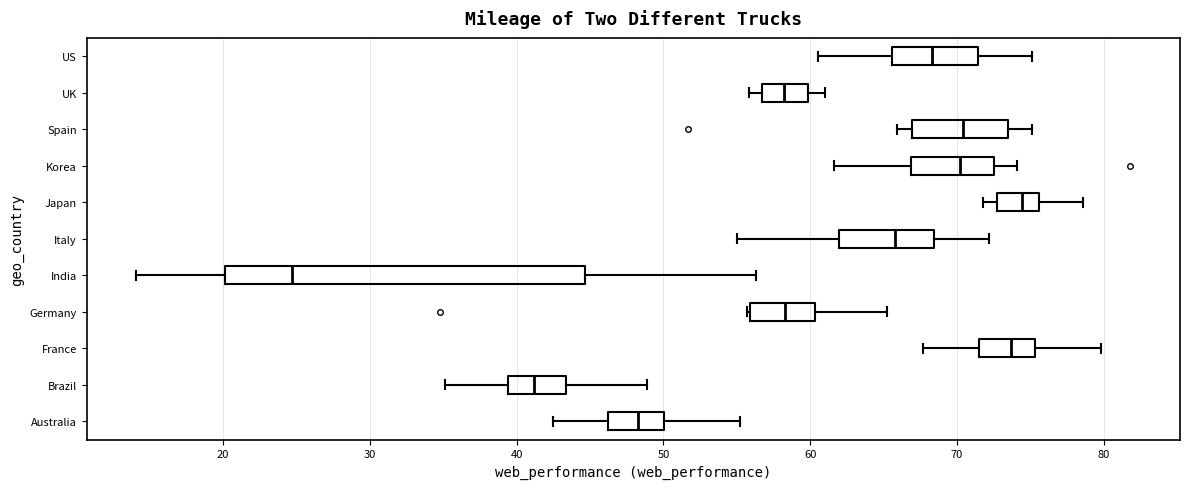

Reading bottom to top, read every box against the x-axis: the position of its median line, the range the box covers, and the ends of its whiskers. The values are not printed on the chart, so give them approximately, as read against the axis.

Australia: median 48, box 46 to 50, whiskers 43 to 55
Brazil: median 41, box 39 to 43, whiskers 35 to 49
France: median 74, box 72 to 75, whiskers 68 to 80
Germany: median 58, box 56 to 60, whiskers 56 to 65
India: median 25, box 20 to 45, whiskers 14 to 56
Italy: median 66, box 62 to 68, whiskers 55 to 72
Japan: median 74, box 73 to 76, whiskers 72 to 79
Korea: median 70, box 67 to 73, whiskers 62 to 74
Spain: median 70, box 67 to 73, whiskers 66 to 75
UK: median 58, box 57 to 60, whiskers 56 to 61
US: median 68, box 66 to 71, whiskers 61 to 75